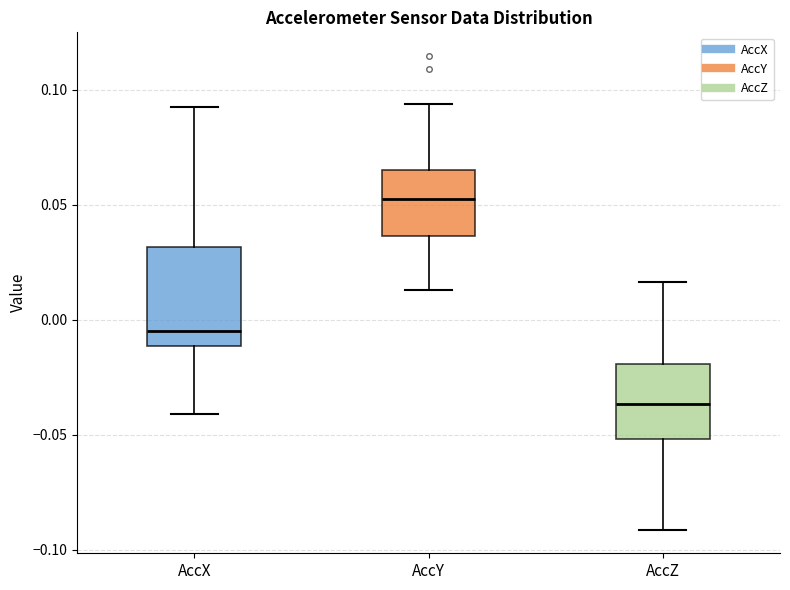

Reading left to right, read every box against the y-axis: the position of its median line, the range the box covers, and the ends of its whiskers. The values are not printed on the chart, so give them approximately, as read against the axis.

AccX: median -0.005, box -0.010 to 0.030, whiskers -0.040 to 0.090
AccY: median 0.055, box 0.035 to 0.065, whiskers 0.015 to 0.095
AccZ: median -0.035, box -0.050 to -0.020, whiskers -0.090 to 0.015